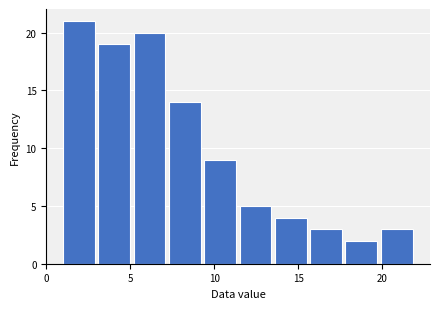

What is the height of the bar covering 17.8 to 19.9 on the x-axis? Neither the bar edges nor the heights are printed on the chart, so give them approximately, as read against the axes.

2